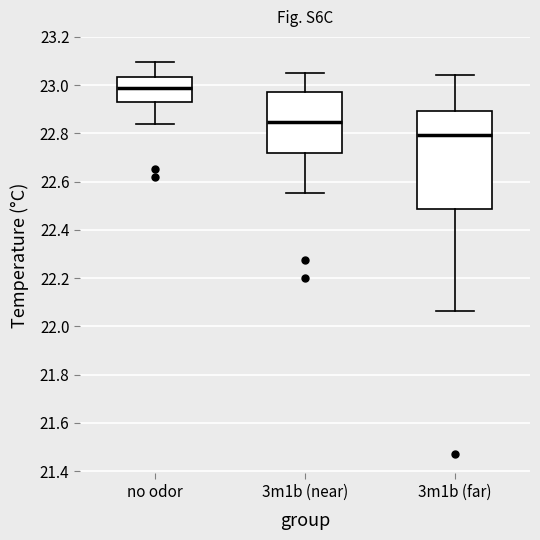

Which box has the highest median line?

no odor